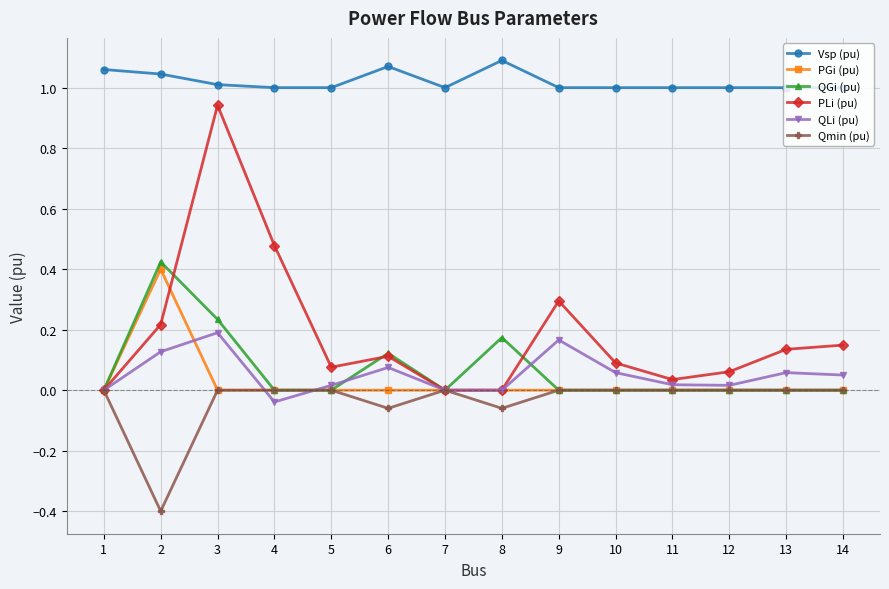

Is it true that Vsp (pu) equals 1.1 at 6?

True